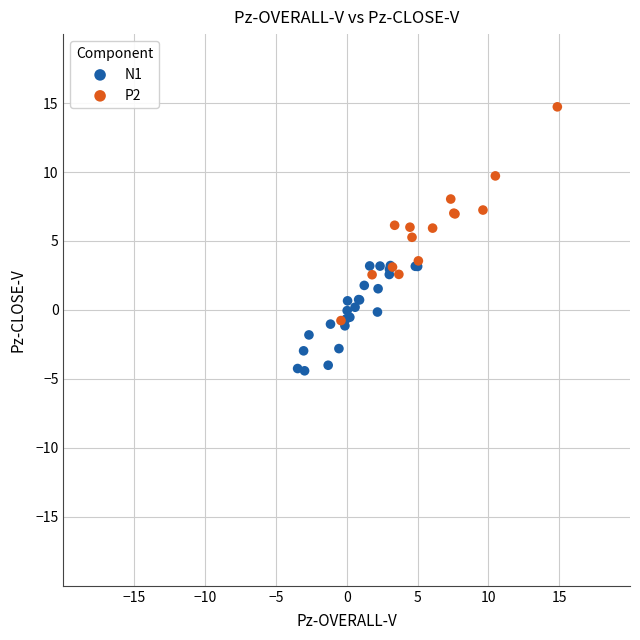

Which series reaches the minimum Y coordinate?

N1